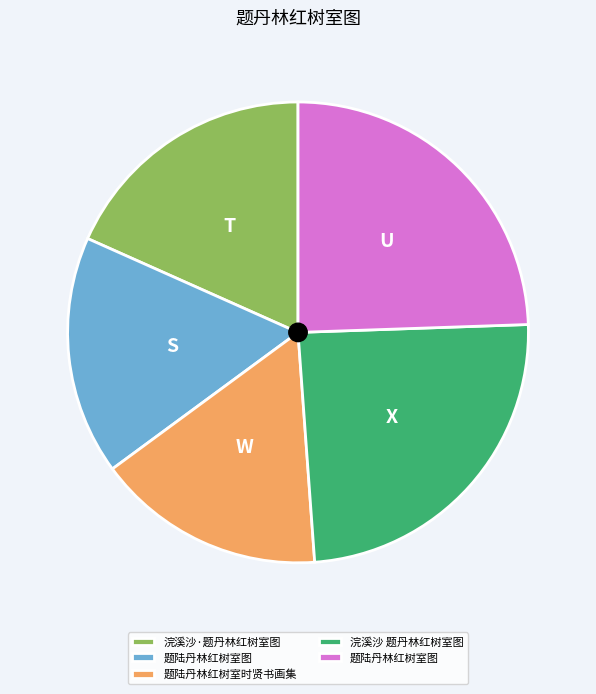

Is there a majority slice in this chart?

No